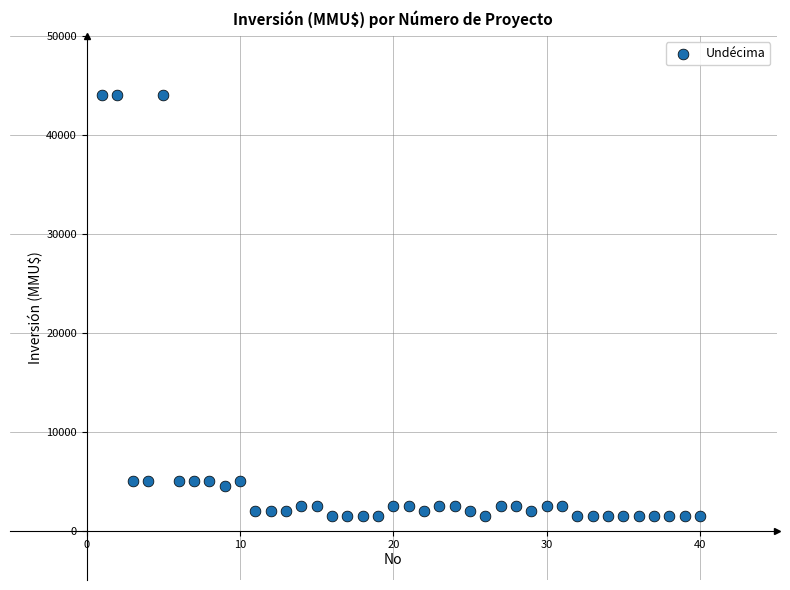

What is the range of X values (max minus min)?

39